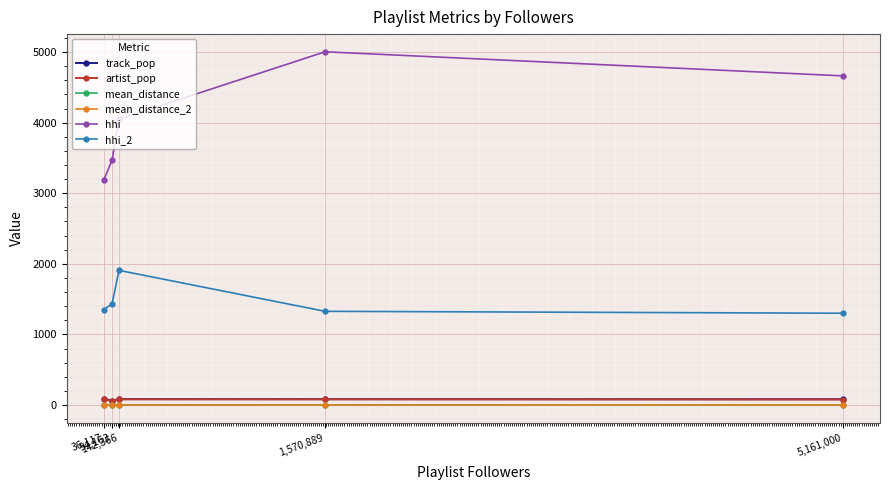

How many categories are shown in the chart?

5